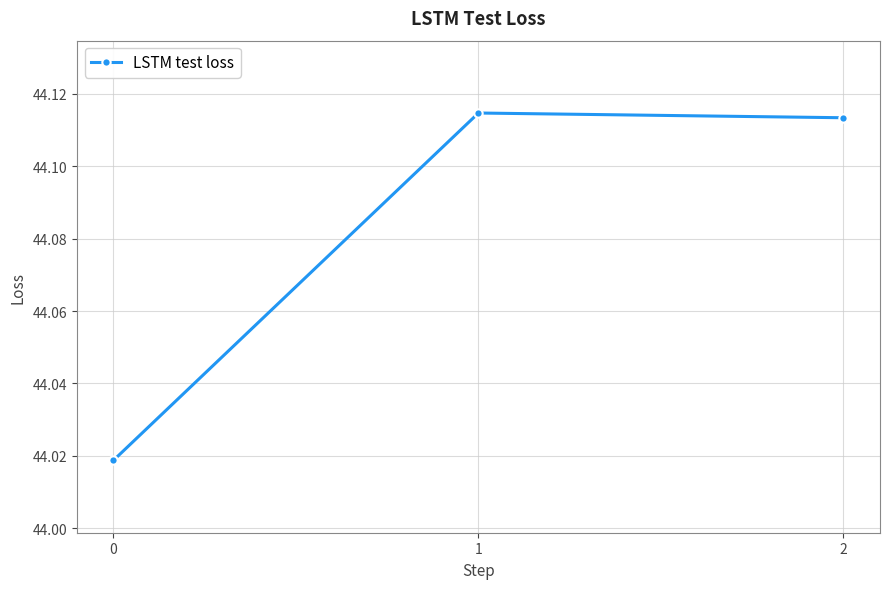

List the labels in order of value, smallest first.

0, 2, 1